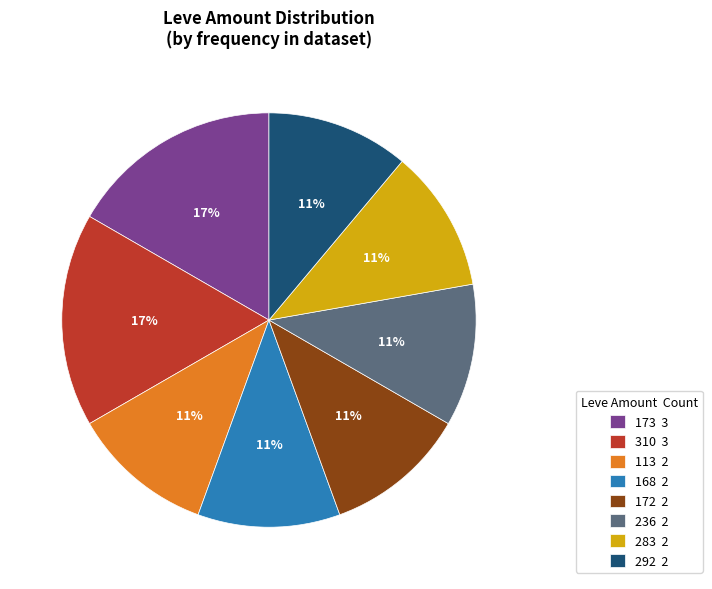

To the nearest percent, what is the average slice percentage?

12%